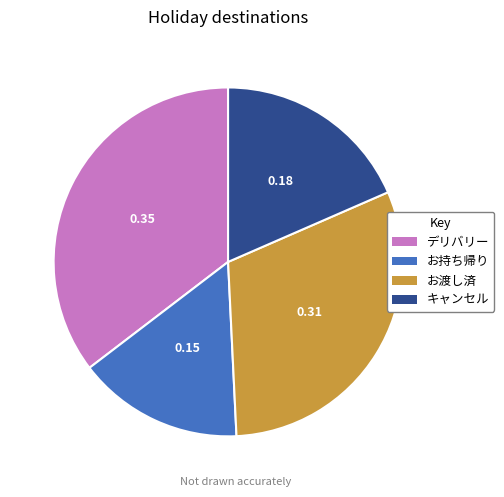

Is there any slice that represents more than half of the pie?

No